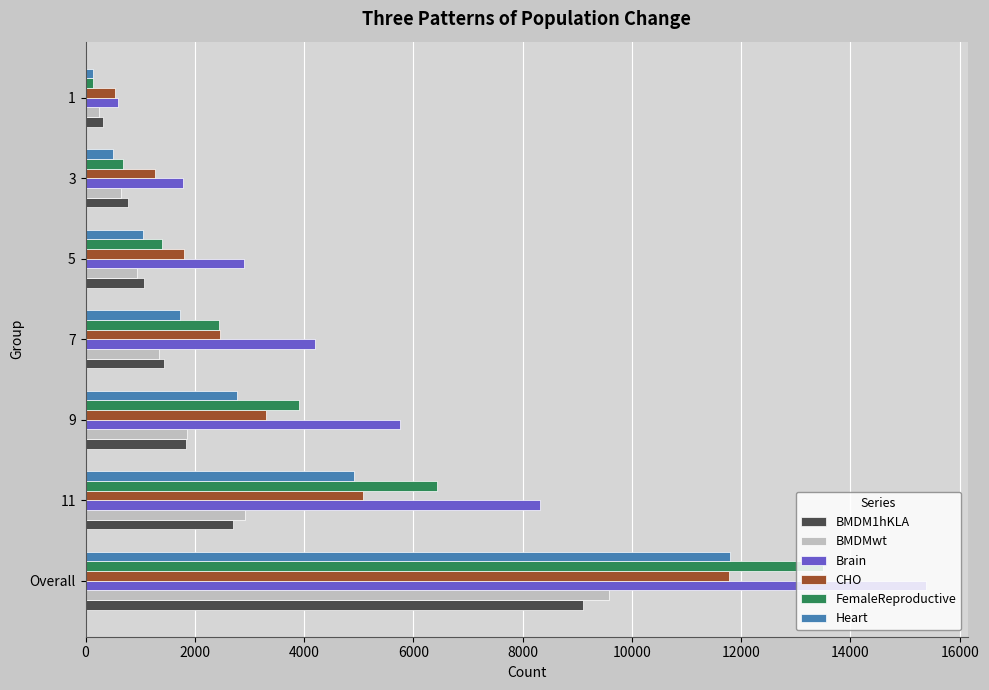

What are all the series names shown in the legend?

BMDM1hKLA, BMDMwt, Brain, CHO, FemaleReproductive, Heart